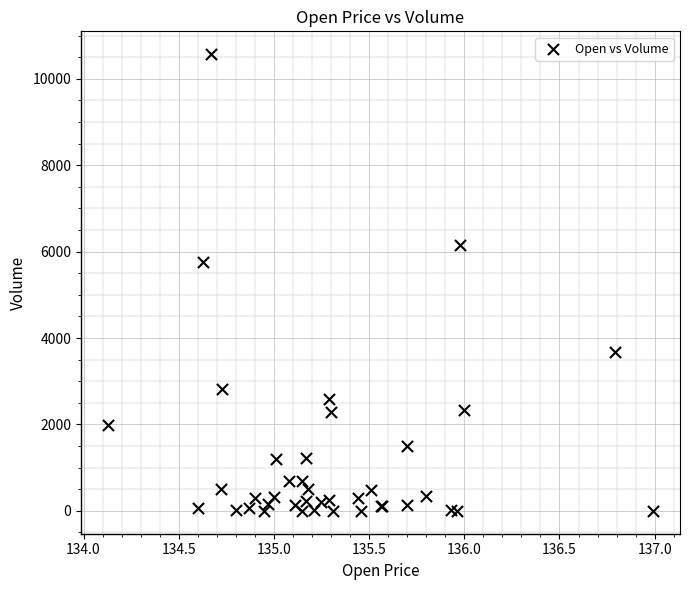

What Y value in the scatter plot is closest to 5286?

5765